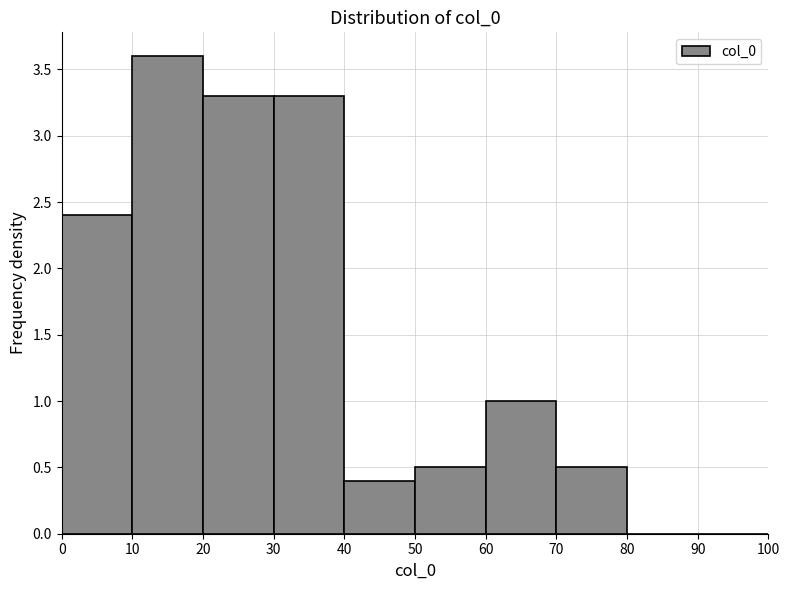

Over which range of the x-axis is the bar tallest?

10 to 20